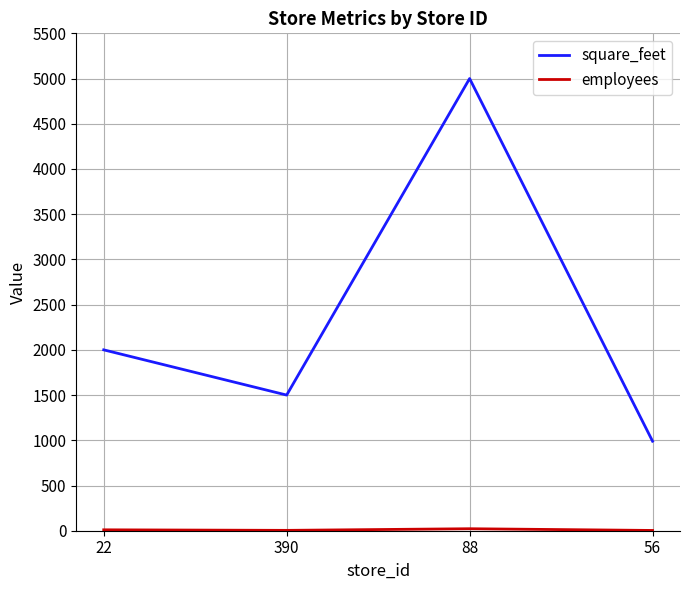

True or false: square_feet has more than 1 points higher than both neighbors.

False